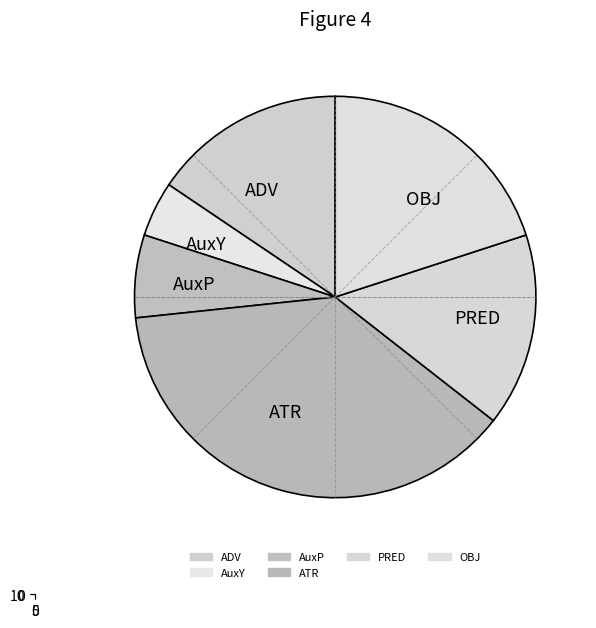

To the nearest percent, what percentage of the pie is ADV?

13%